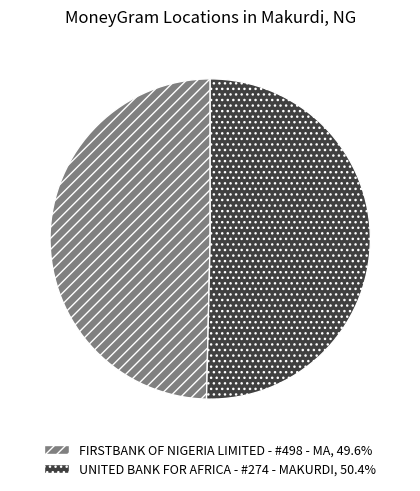

Combined, do UNITED BANK FOR AFRICA - #274 - MAKURDI and FIRSTBANK OF NIGERIA LIMITED - #498 - MA account for over 50%?

Yes